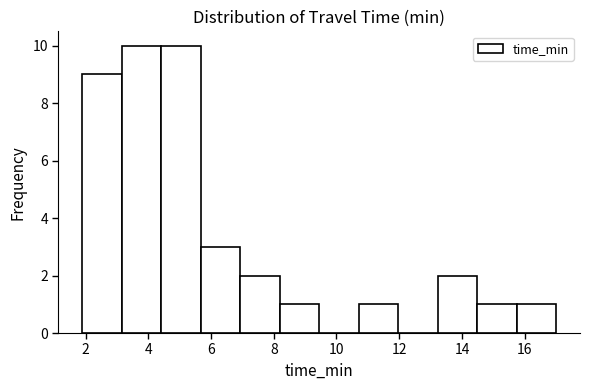

Reading left to right, transcribe this chart: for each bar, give the range it covers on the x-axis and its height. Neither the bar edges nor the heights are printed on the chart, so give them approximately, as read against the axes.

1.8 to 3.2: 9
3.2 to 4.4: 10
4.4 to 5.6: 10
5.6 to 7.0: 3
7.0 to 8.2: 2
8.2 to 9.4: 1
9.4 to 10.8: 0
10.8 to 12.0: 1
12.0 to 13.2: 0
13.2 to 14.4: 2
14.4 to 15.8: 1
15.8 to 17.0: 1